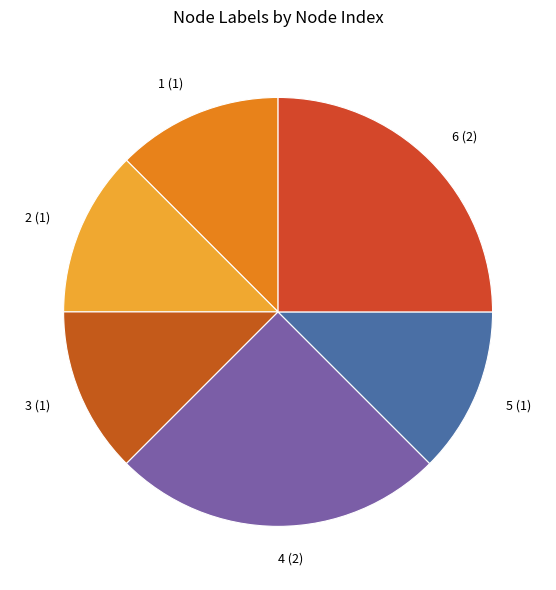

The 1 slice represents 7% of the pie. True or false?

False